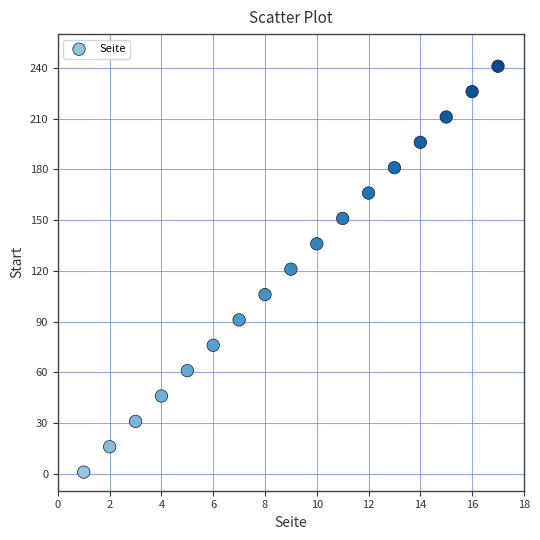

What is the range of X values (max minus min)?

16